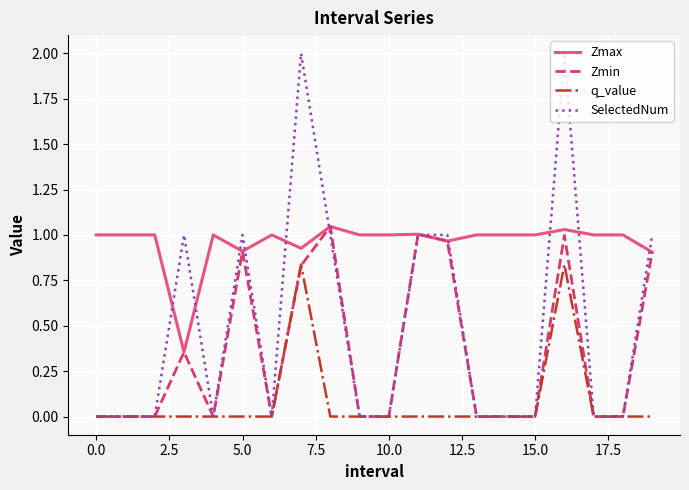

Which series has the largest range (max minus min)?

SelectedNum